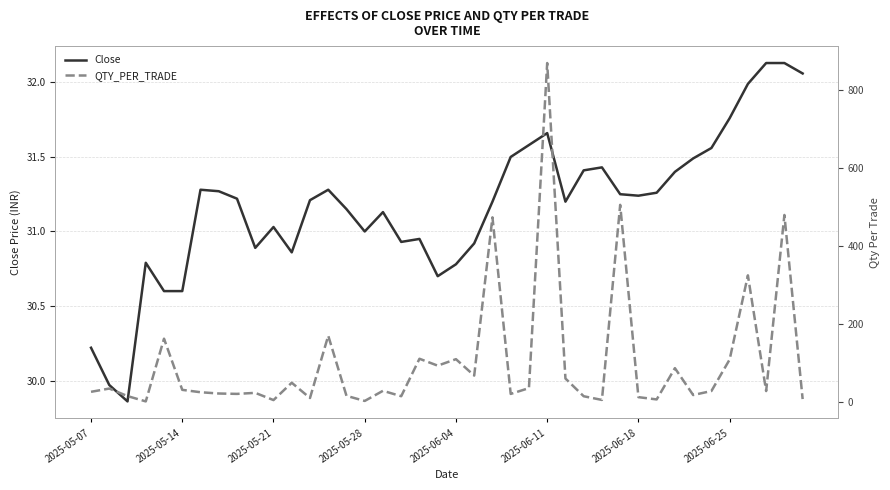

Rank the series by their average value, from lowest to highest.

Close, QTY_PER_TRADE